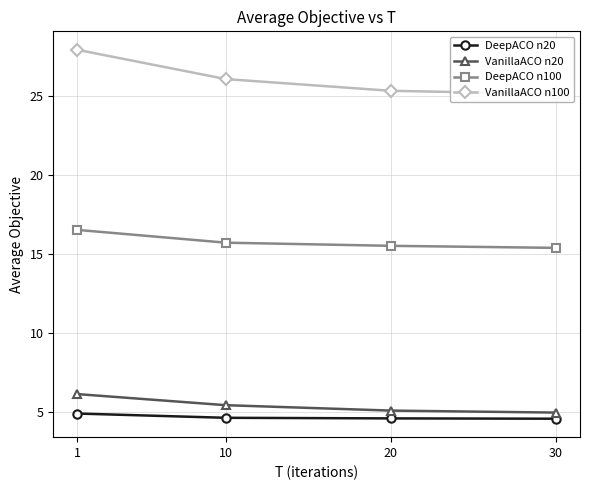

What is the value of the DeepACO n20 point at the 2nd from the left?

4.7